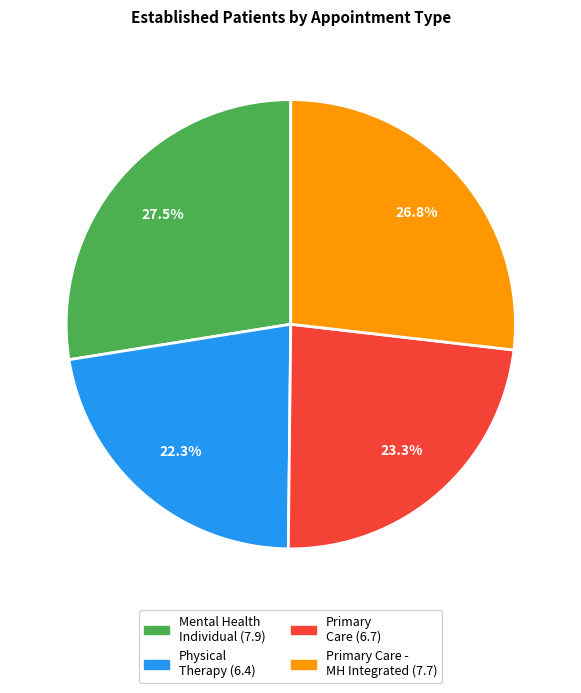

Is there a majority slice in this chart?

No